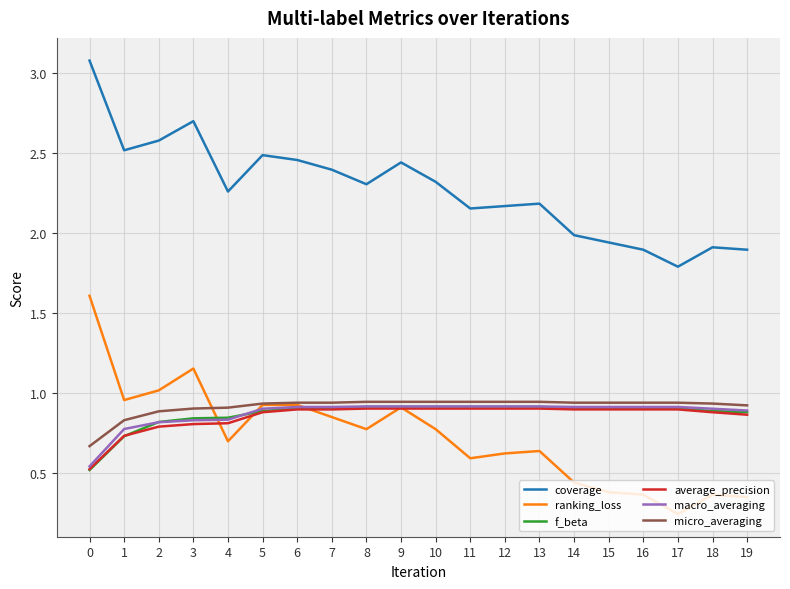

Is the value of coverage at 6 greater than the value of average_precision at 15?

Yes